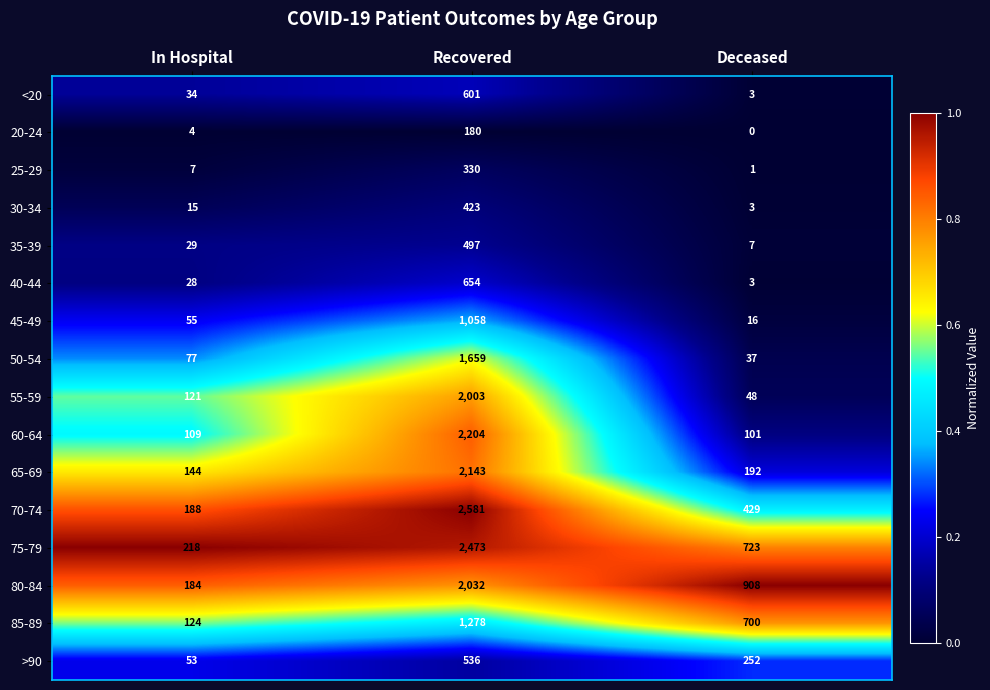

Which category has the lowest value across all series?

Deceased